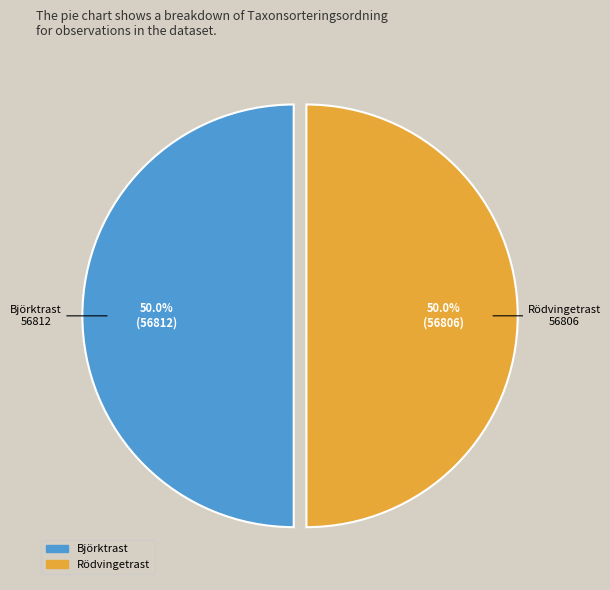

How many segments does this pie chart have?

2